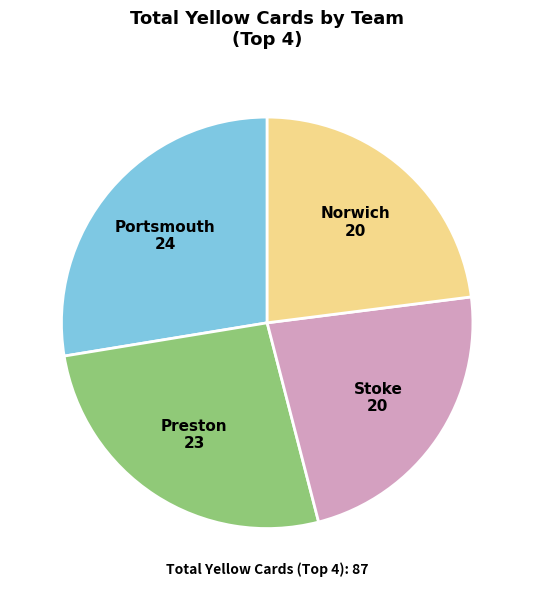

The Portsmouth slice represents 17% of the pie. True or false?

False